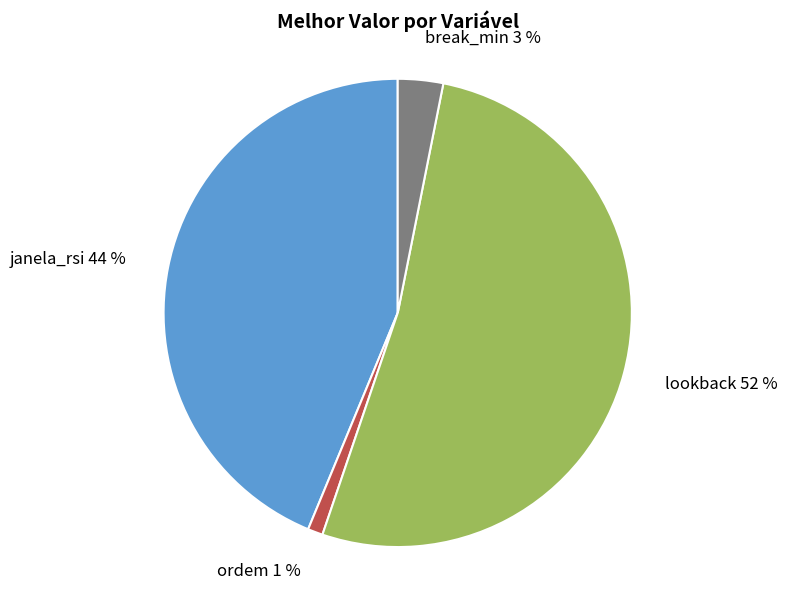

Is it true that ordem is 14% of the pie?

False